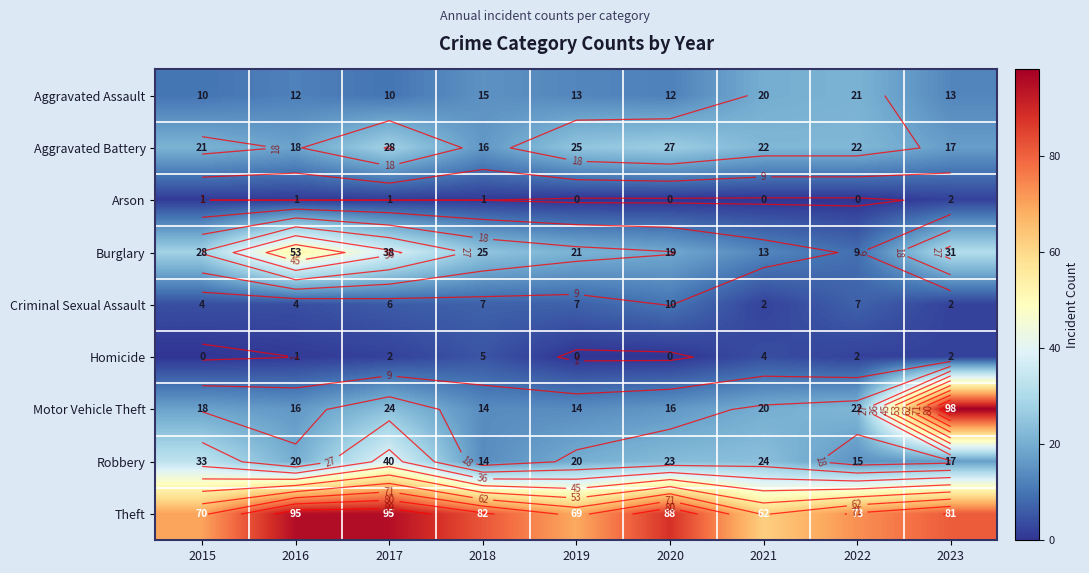

Between 2018 and 2023, which is larger?

2018